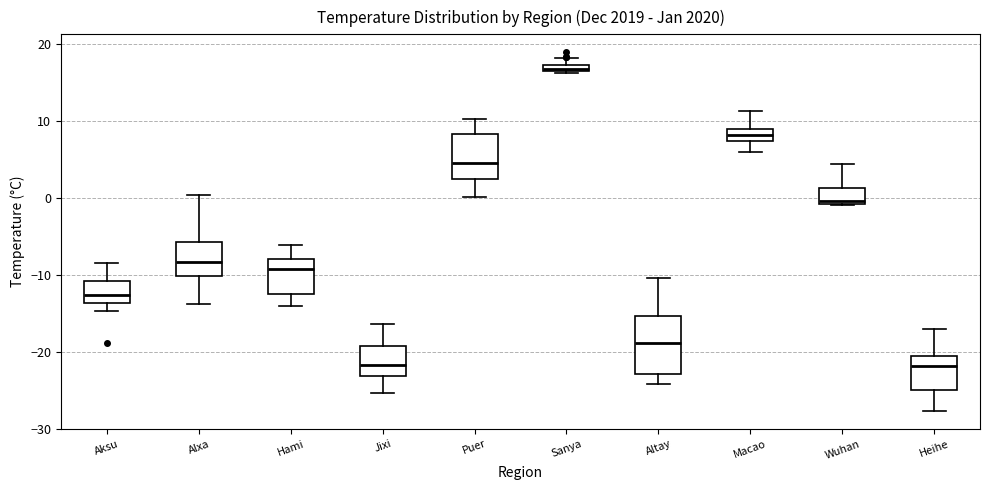

Comparing the boxes themselves (not the whiskers), which one is the tallest?

Altay